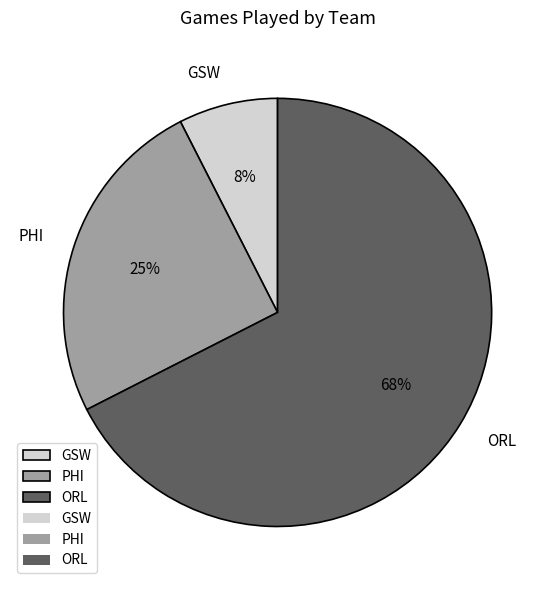

To the nearest percent, what is the combined percentage of ORL and PHI?

92%